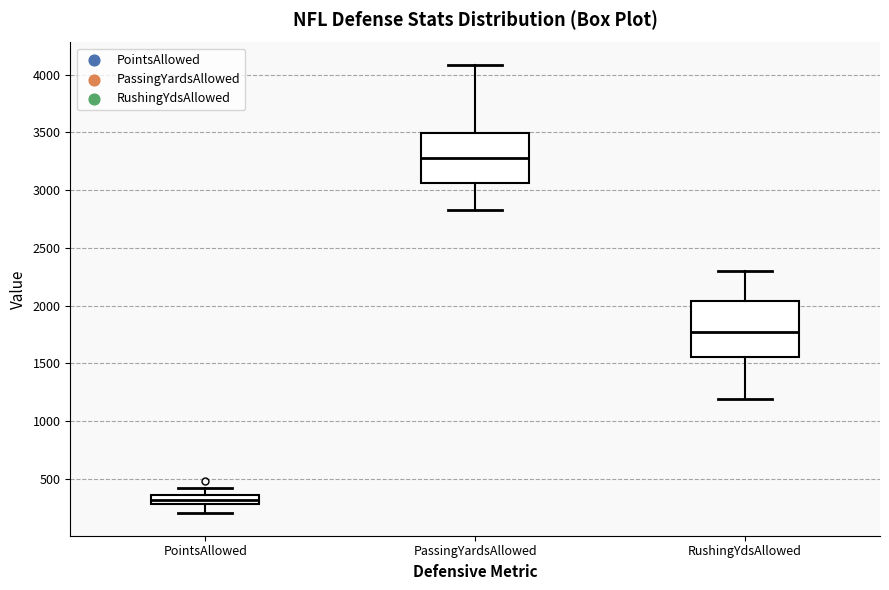

Reading left to right, read every box against the y-axis: the position of its median line, the range the box covers, and the ends of its whiskers. The values are not printed on the chart, so give them approximately, as read against the axis.

PointsAllowed: median 300 (inside the box), box 300 to 350, whiskers 200 to 400
PassingYardsAllowed: median 3300, box 3050 to 3500, whiskers 2850 to 4100
RushingYdsAllowed: median 1750, box 1550 to 2050, whiskers 1200 to 2300